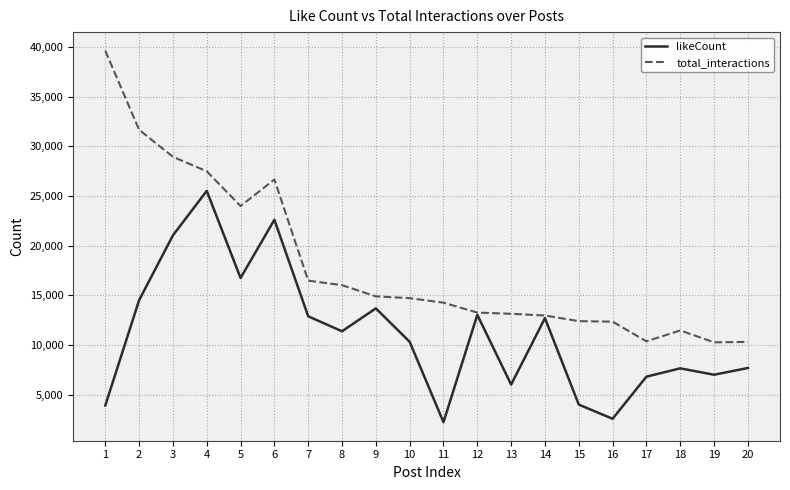

True or false: total_interactions has a value of 43723 at 6.

False